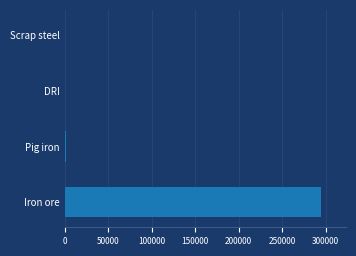

How many distinct data groups are displayed?

1